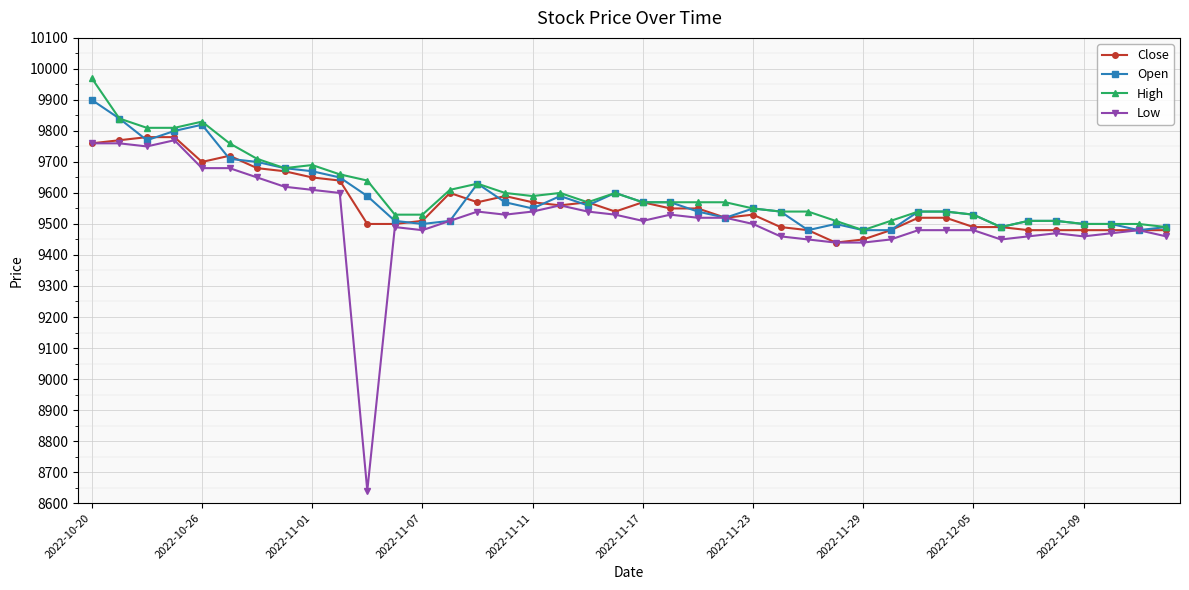

What is the minimum value shown in the chart?

8640